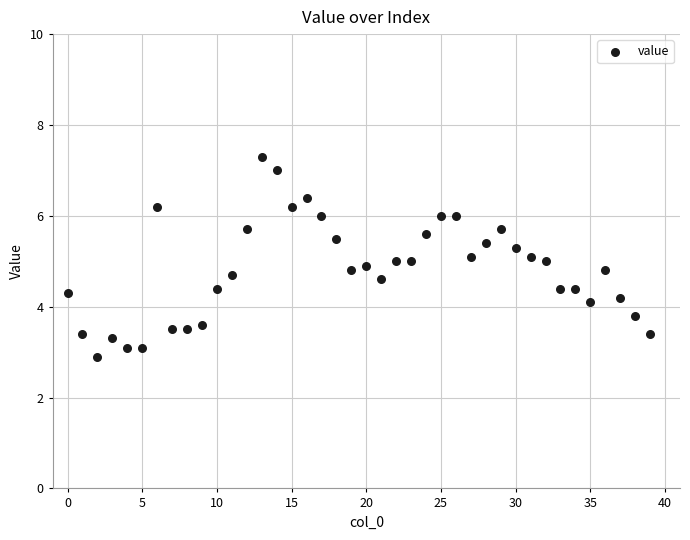

What is the range of Y values (max minus min)?

4.4